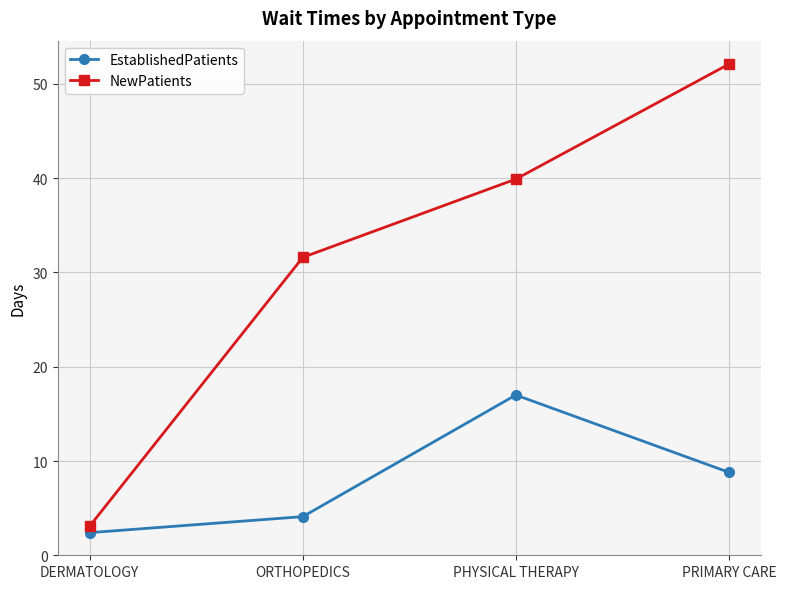

Which series has the largest total across all categories?

NewPatients